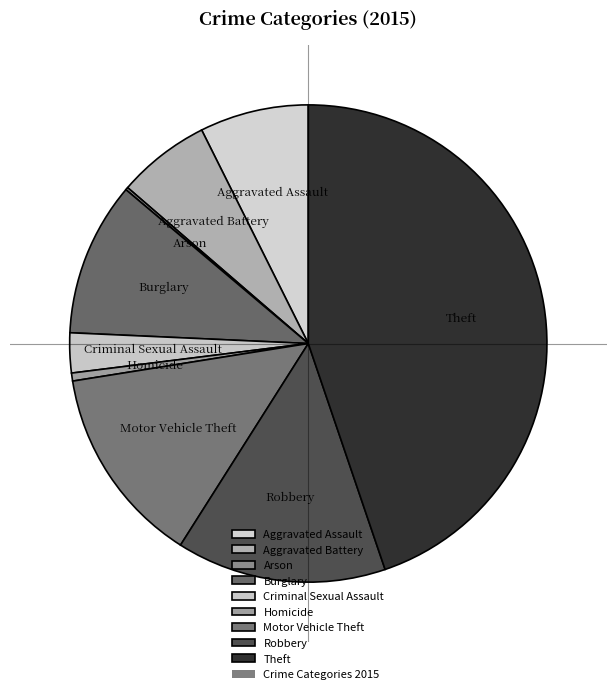

What is the largest slice in the pie chart?

Theft